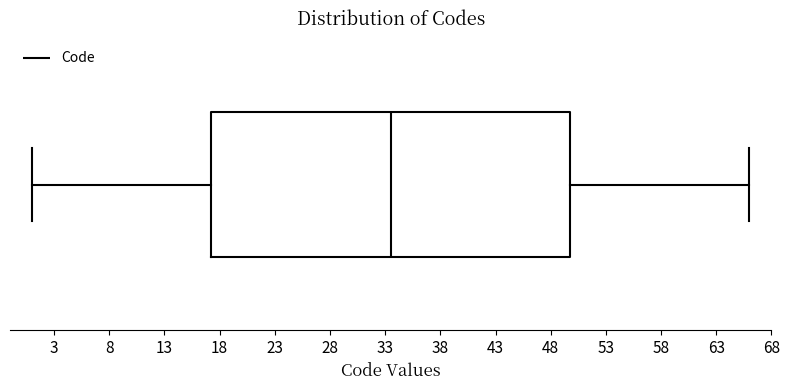

Where is the right edge of the box on the x-axis? The values are not printed on the chart, so give them approximately, as read against the axis.

50.0